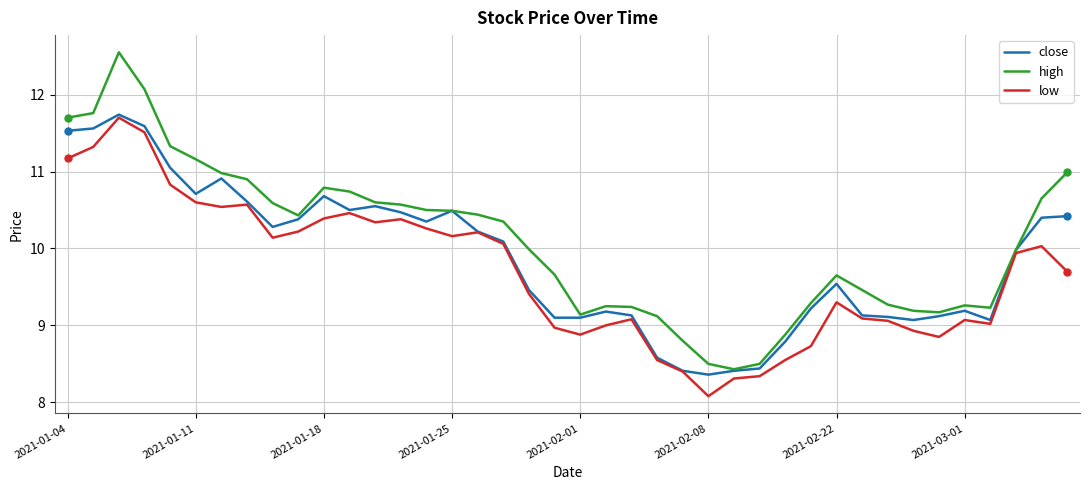

In high, how many points are higher than both neighbors (excluding endpoints)?

5